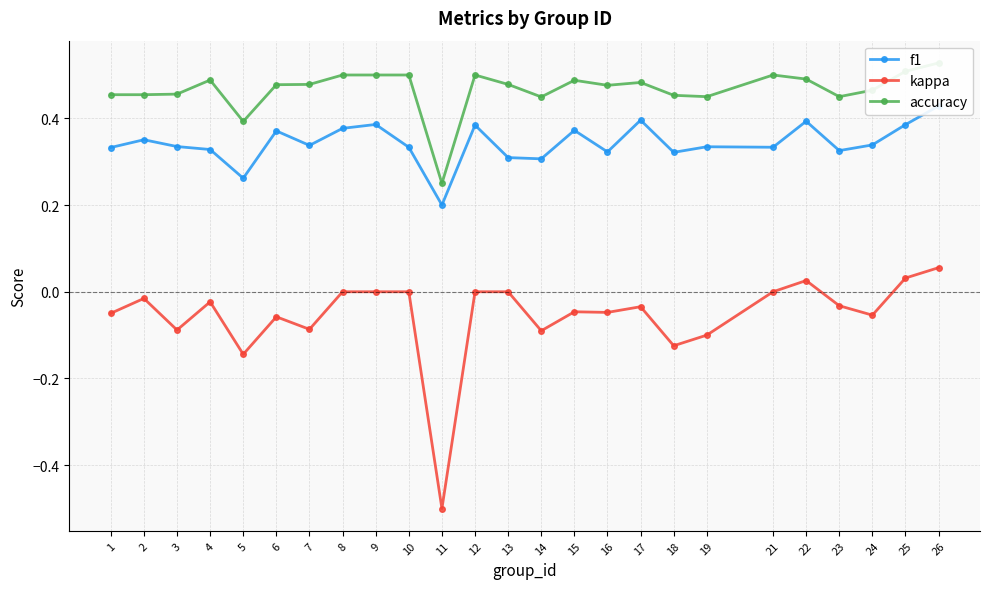

True or false: kappa has a value of -0.1 at 23.

False